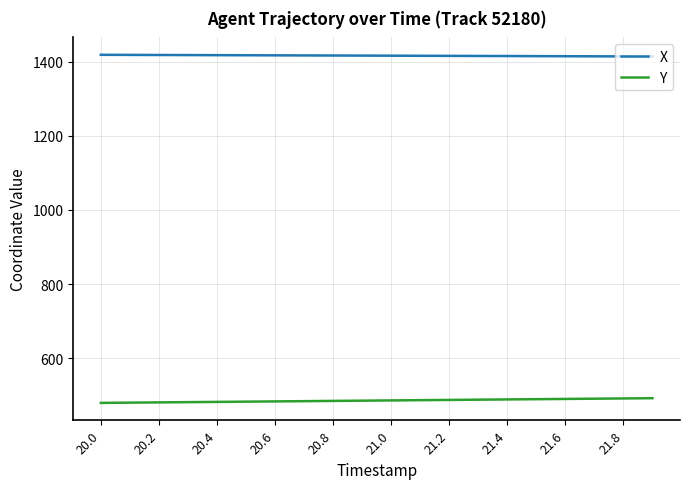

True or false: X and Y intersect in this chart.

False